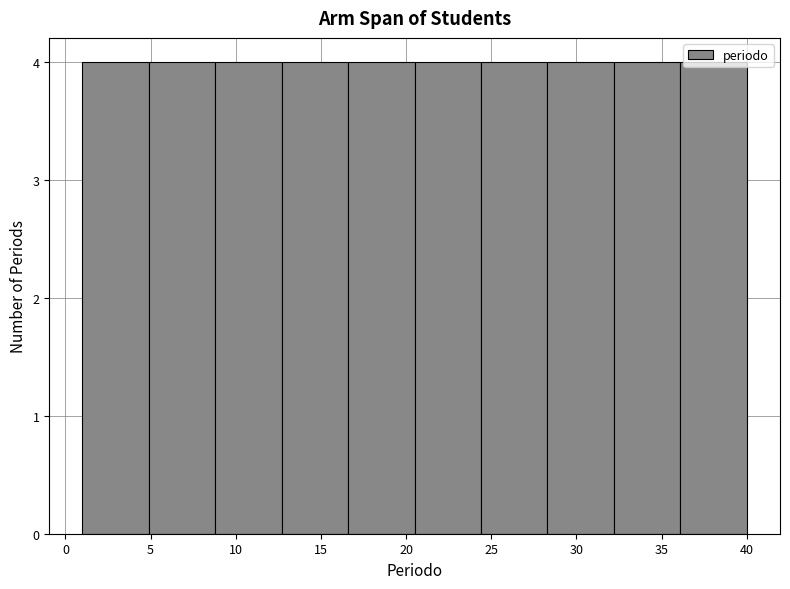

Reading left to right, list every bar in this chart as the range it spans on the x-axis followed by its height. Neither the bar edges nor the heights are printed on the chart, so give them approximately, as read against the axes.

1.0 to 4.9: 4
4.9 to 8.8: 4
8.8 to 12.7: 4
12.7 to 16.6: 4
16.6 to 20.5: 4
20.5 to 24.4: 4
24.4 to 28.3: 4
28.3 to 32.2: 4
32.2 to 36.1: 4
36.1 to 40.0: 4